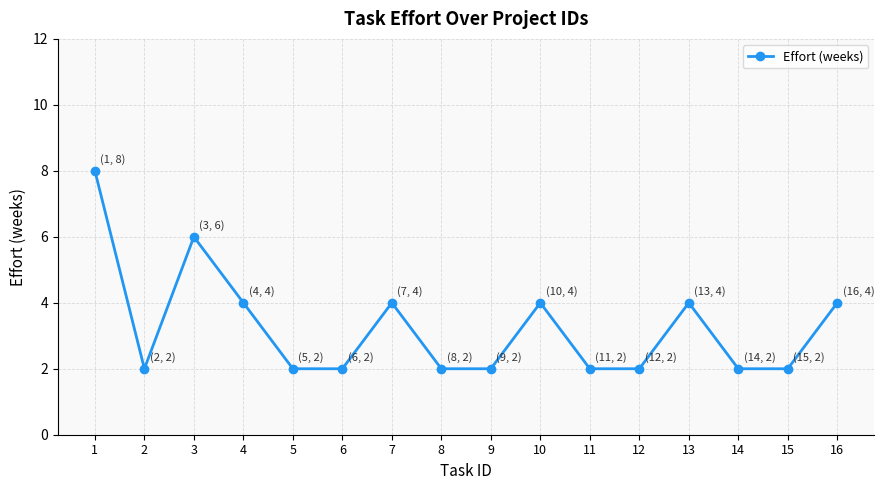

At which category does the data reach its first local valley?

2